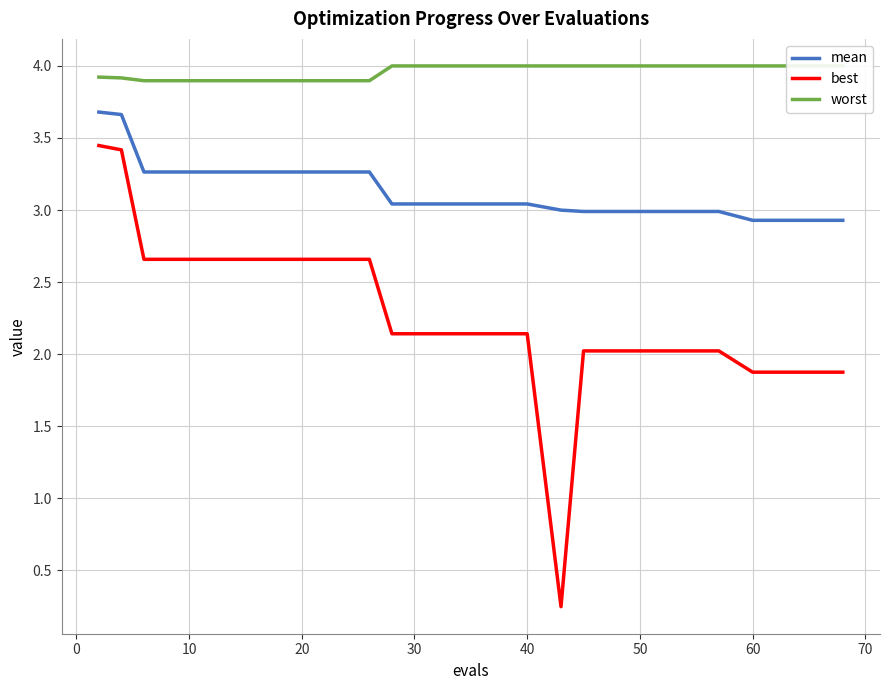

At how many categories does at least one series exceed 3?

20